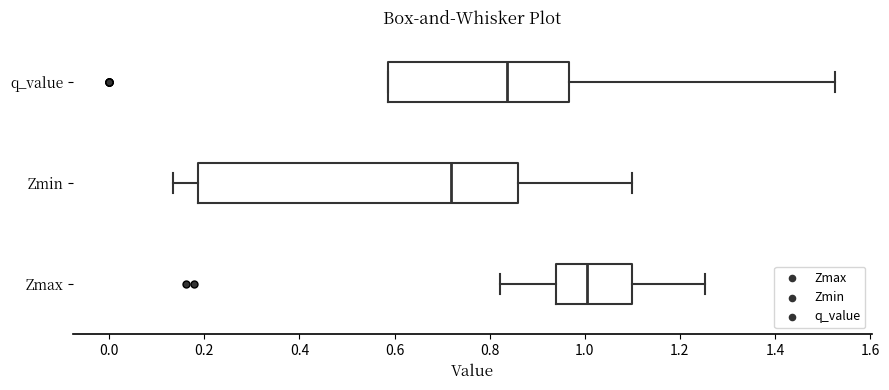

Which box's median line is the furthest to the left?

Zmin